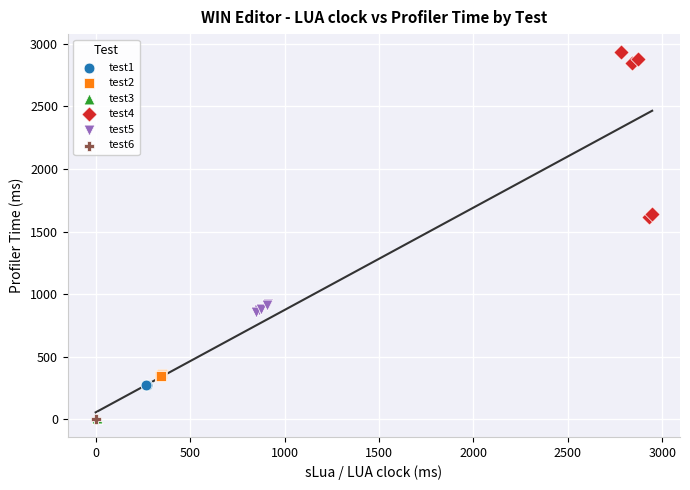

Which series reaches the maximum Y coordinate?

test4